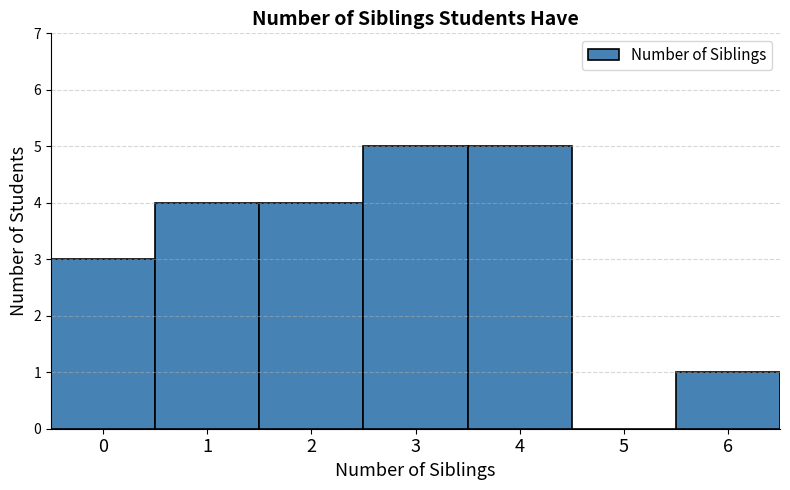

Reading left to right, list every bar in this chart as the range it spans on the x-axis followed by its height. The values are not printed on the chart, so give them approximately, as read against the axis.

-0.5 to 0.5: 3
0.5 to 1.5: 4
1.5 to 2.5: 4
2.5 to 3.5: 5
3.5 to 4.5: 5
4.5 to 5.5: 0
5.5 to 6.5: 1